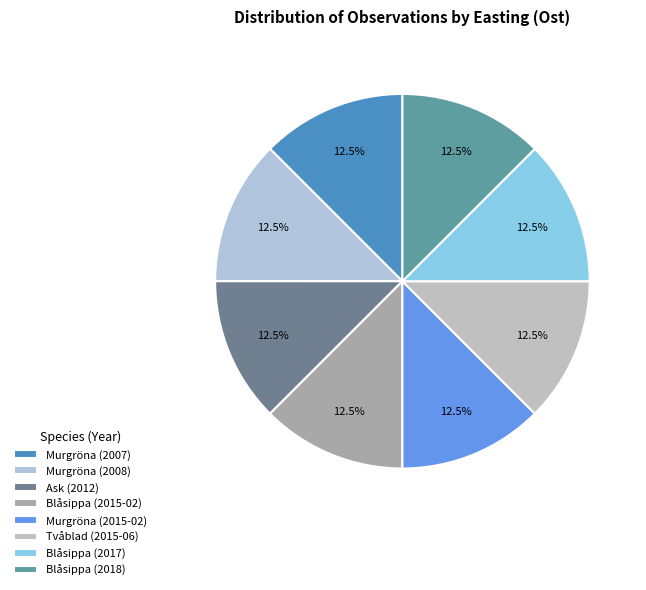

Is it true that Murgröna (2015-02) is 12% of the pie?

True